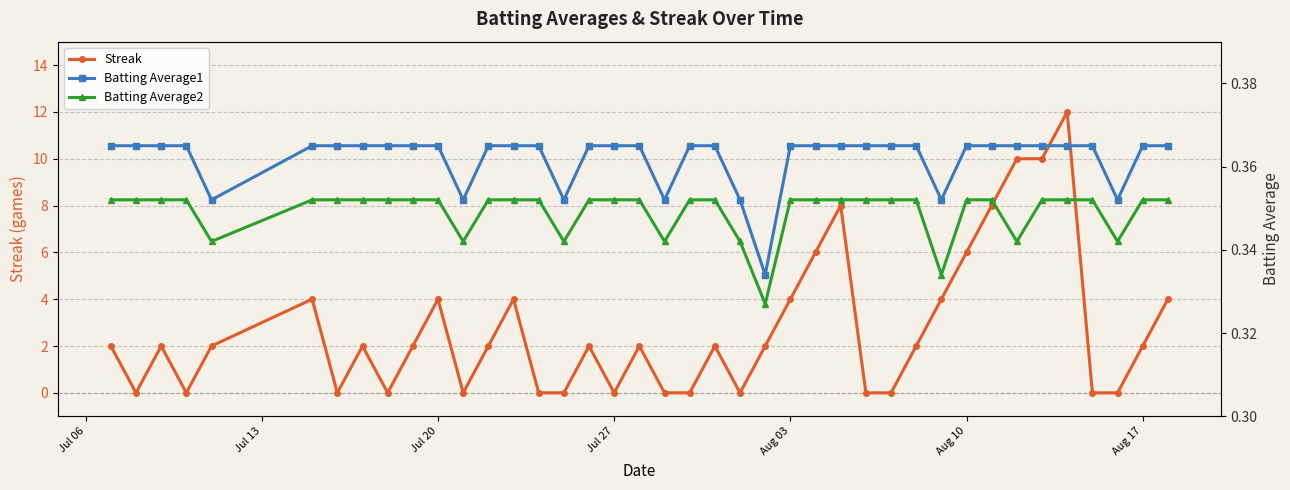

True or false: Batting Average1 has more than 2 interior local peaks.

False